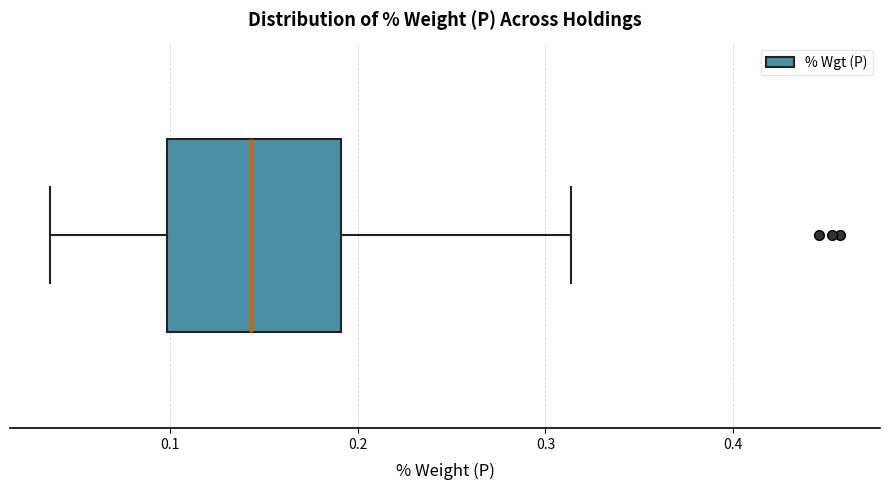

Where does the right whisker of the box end on the x-axis? The values are not printed on the chart, so give them approximately, as read against the axis.

0.31